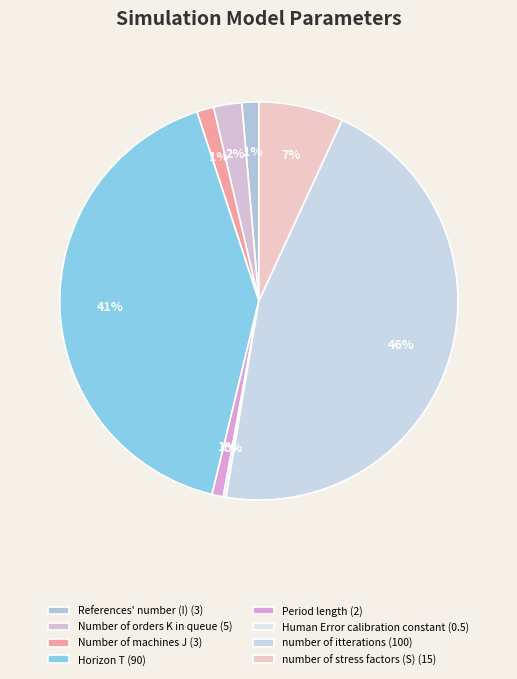

To the nearest percent, what is the combined percentage of Period length and Human Error calibration constant?

1%